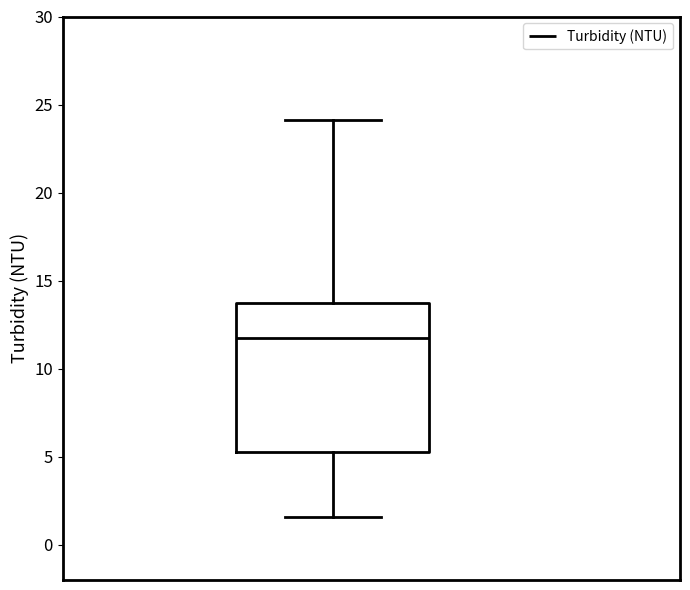

Read this box plot against the y-axis: the position of the median line, the range covered by the box, and the ends of both whiskers. The values are not printed on the chart, so give them approximately, as read against the axis.

median 12.0, box 5.5 to 13.5, whiskers 1.5 to 24.0